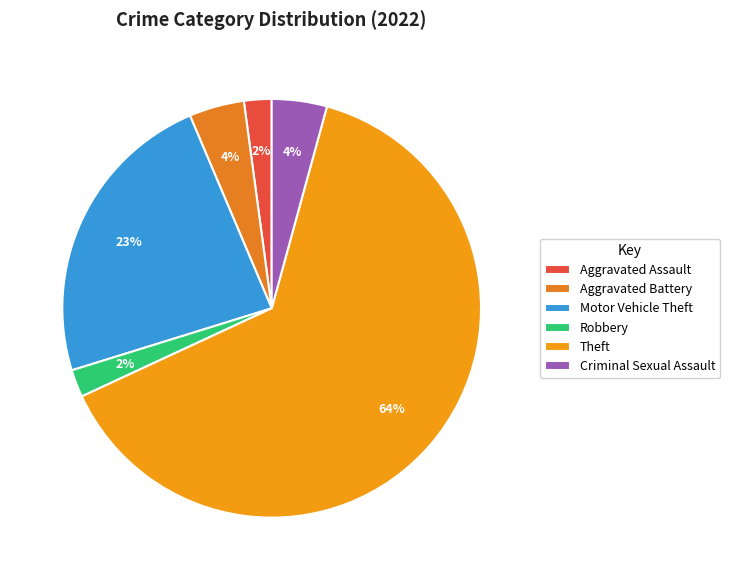

To the nearest percent, what is the difference between the largest and smallest slice percentages?

62%